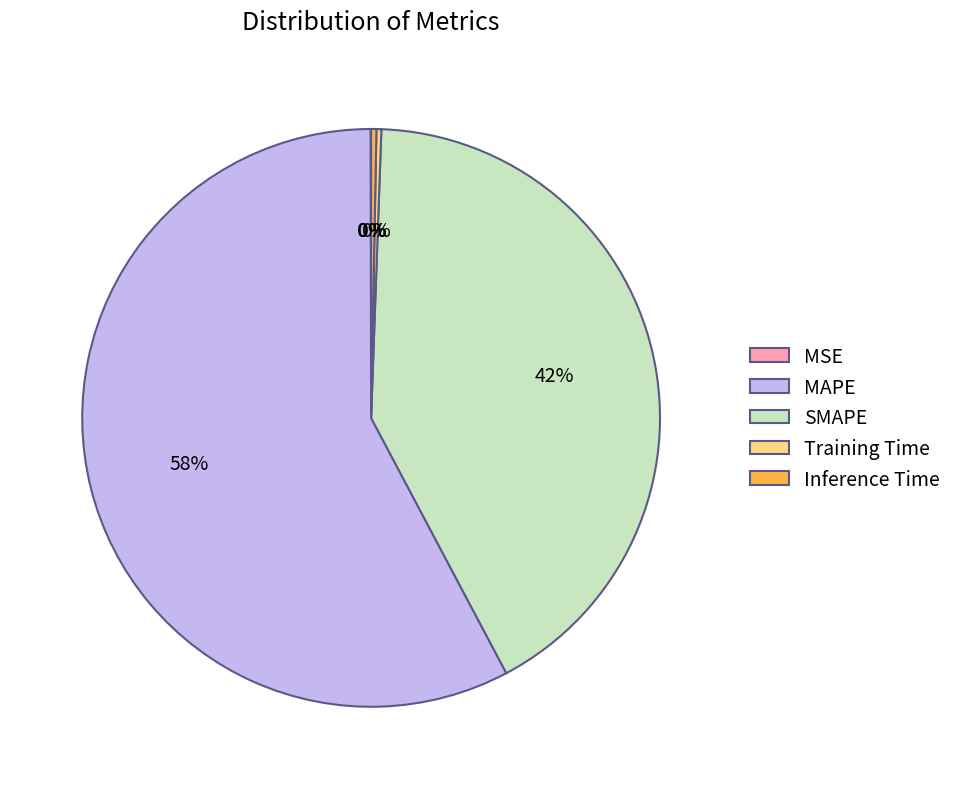

What is the largest slice in the pie chart?

MAPE